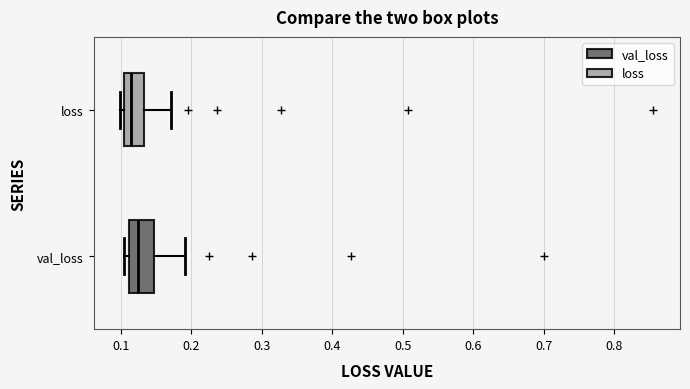

Which box has the furthest to the right median line?

val_loss